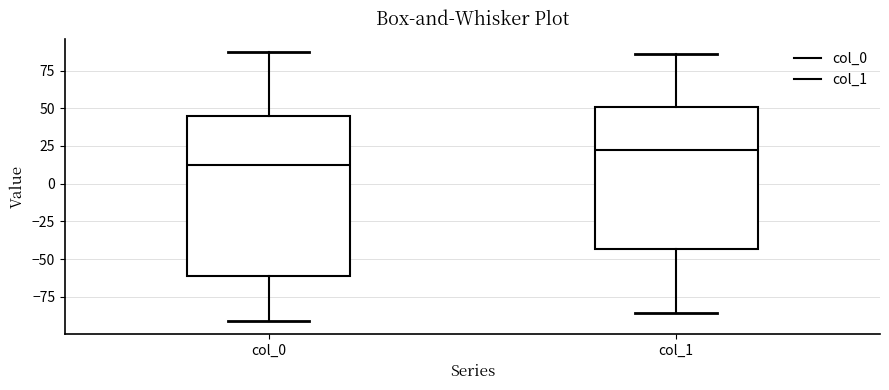

Where is the upper edge of the box for col_1 on the y-axis? The values are not printed on the chart, so give them approximately, as read against the axis.

50